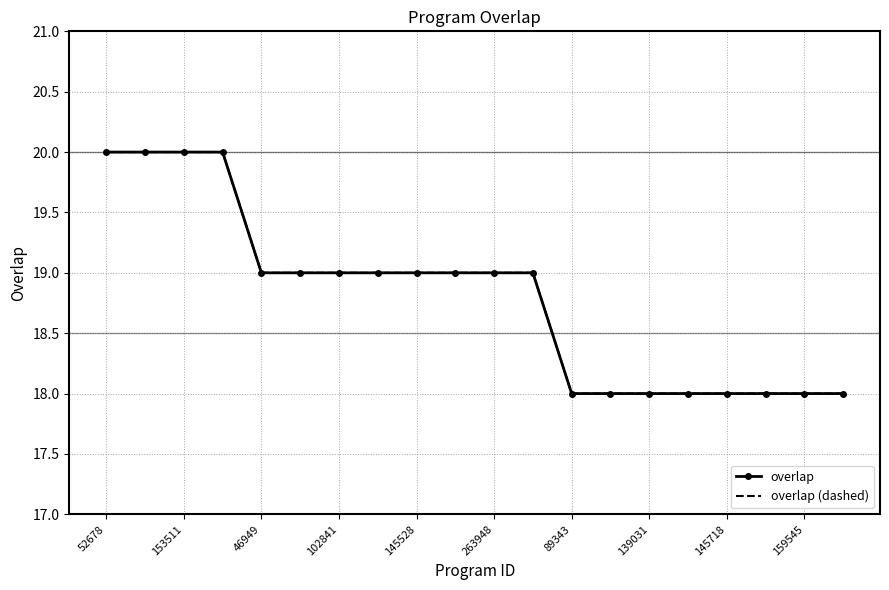

List the labels in order of overlap (dashed) value, largest first.

52678, 153511, 46949, 102841, 145528, 263948, 89343, 139031, 145718, 159545, 10, 11, 12, 13, 14, 15, 16, 17, 18, 19